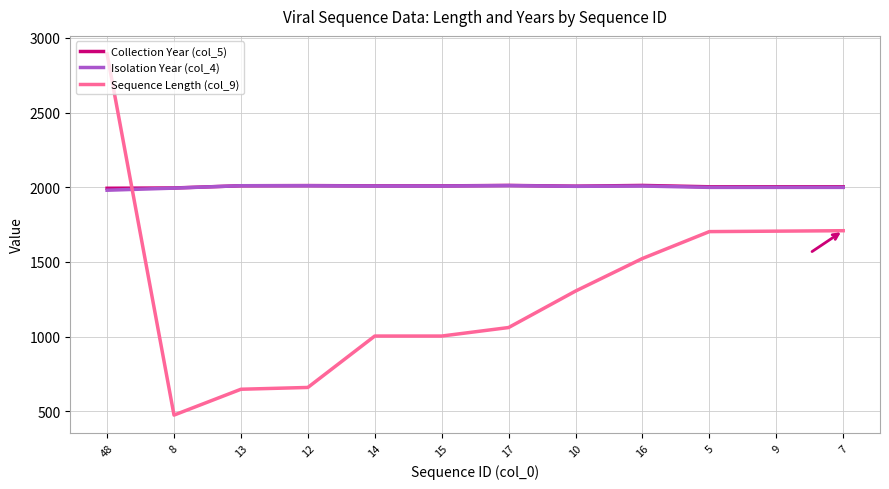

Is the value of Collection Year (col_5) at 10 greater than the value of Sequence Length (col_9) at 9?

Yes